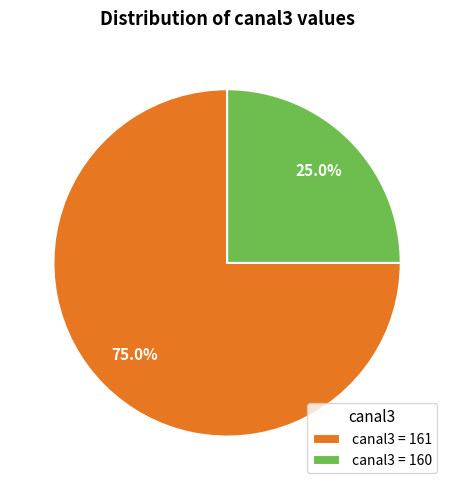

Approximately how many times larger is the value at canal3 = 160 compared to canal3 = 161?

0.3